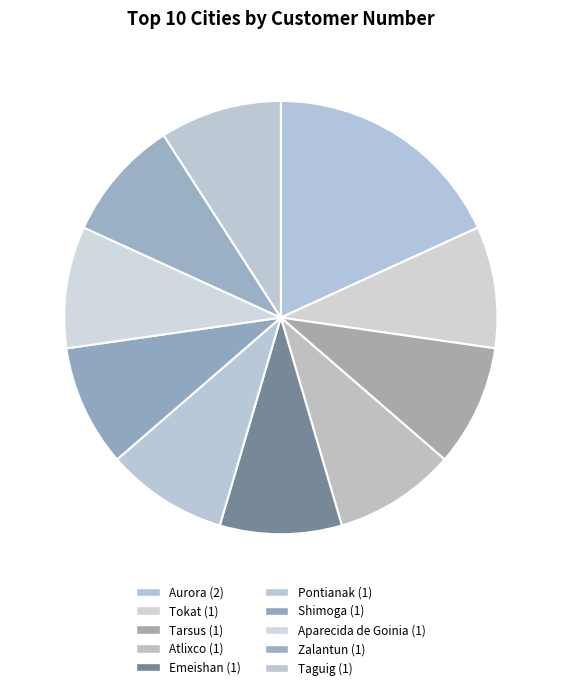

Is the sum of Tokat and Tarsus greater than half?

No